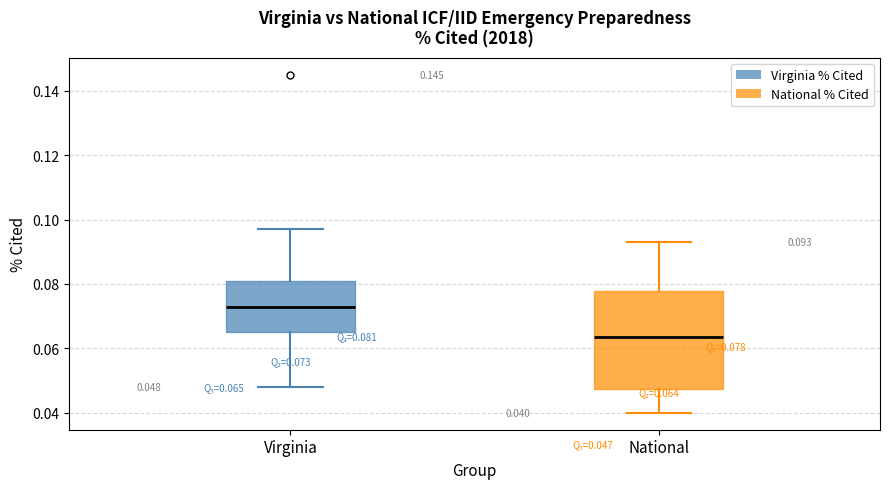

Comparing the boxes themselves (not the whiskers), which one is the tallest?

National